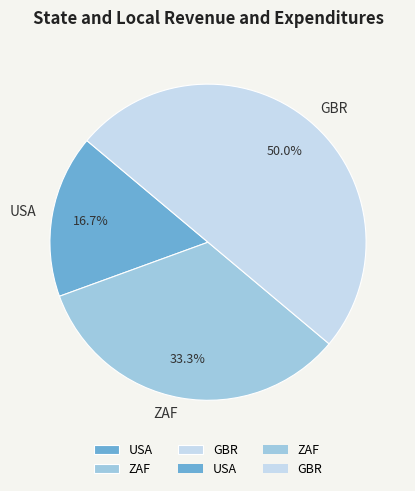

What is the largest slice in the pie chart?

GBR